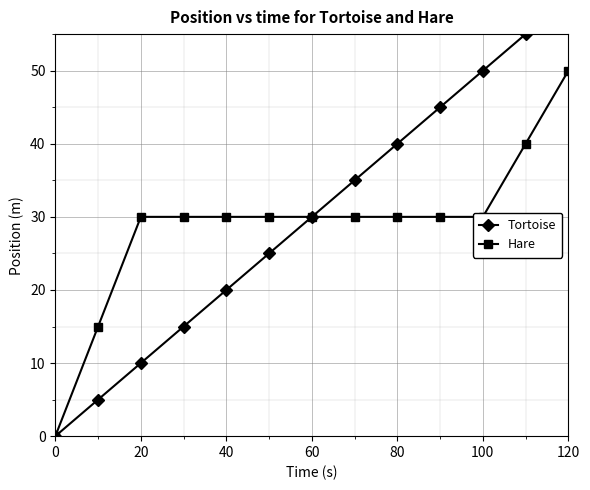

How many values in the Hare series exceed 30?

2